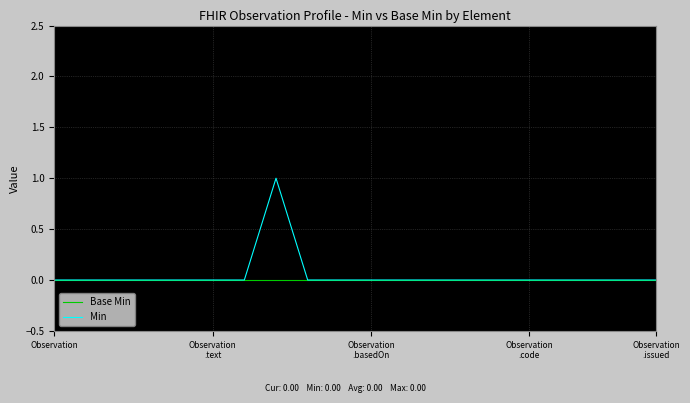

Which series has the widest spread of values?

Min